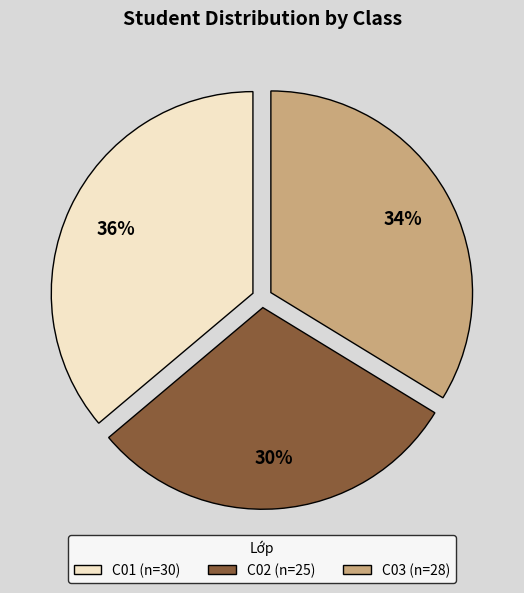

The C01 slice represents 36% of the pie. True or false?

True